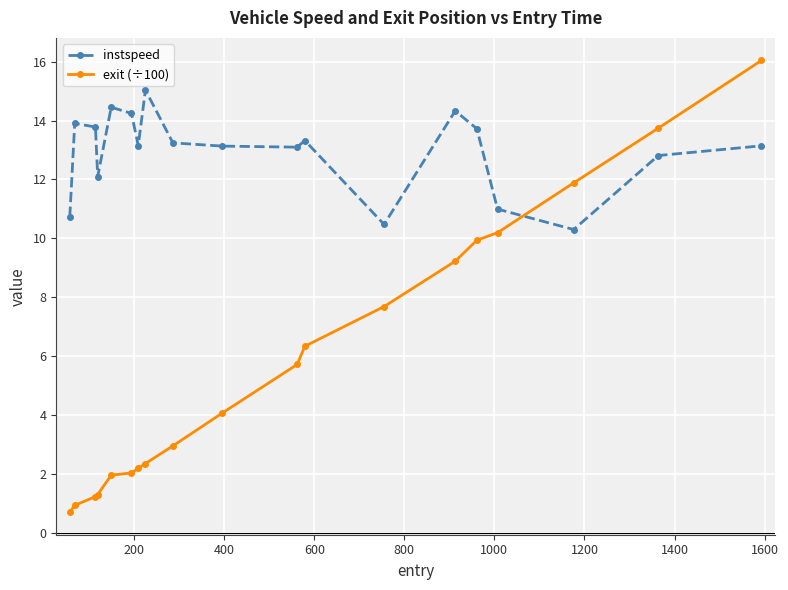

Which series has the widest spread of values?

exit (÷100)